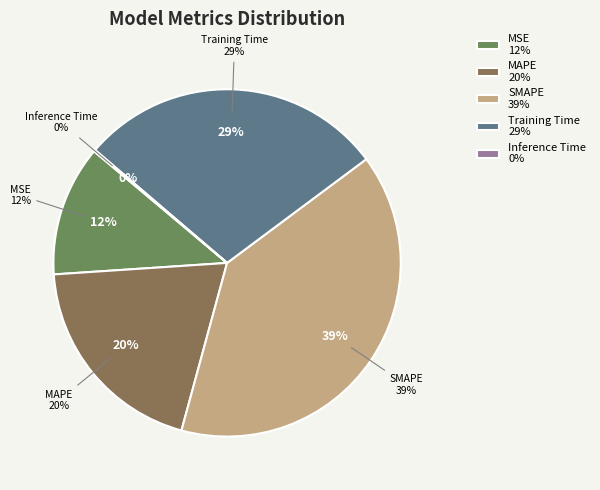

How many segments does this pie chart have?

5